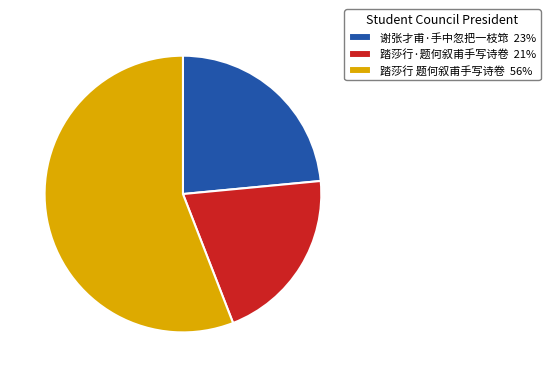

What is the ratio of the value at 踏莎行·题何叙甫手写诗卷 to the value at 谢张才甫·手中忽把一枝筇?

0.9